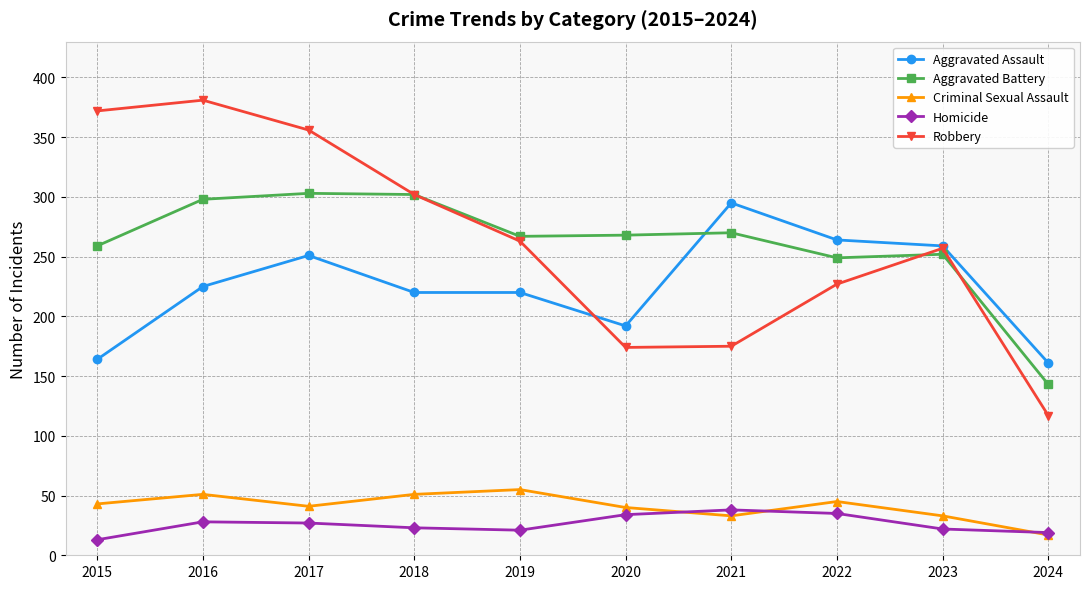

What is the smallest value displayed?

13